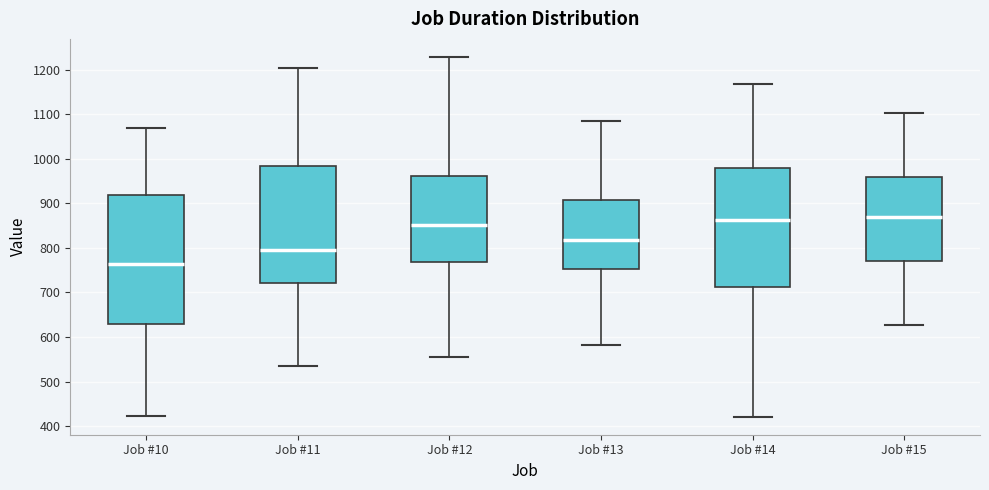

Where does the upper whisker of the box for Job #11 end on the y-axis? The values are not printed on the chart, so give them approximately, as read against the axis.

1200